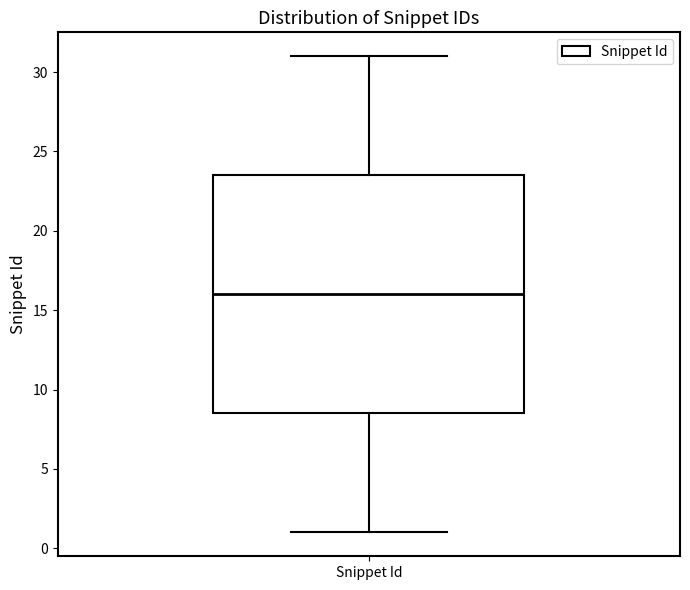

Where does the median line of the box for Snippet Id sit on the y-axis? The values are not printed on the chart, so give them approximately, as read against the axis.

16.0